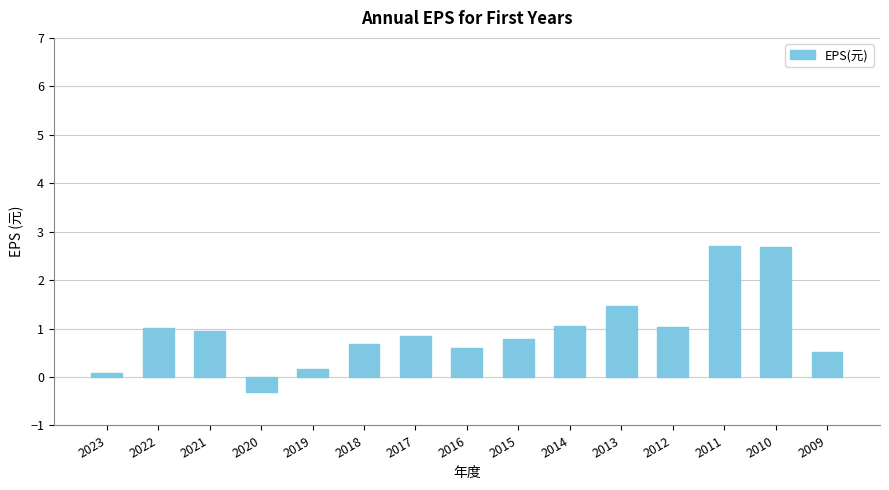

At which category does the chart reach its minimum across all series?

2020